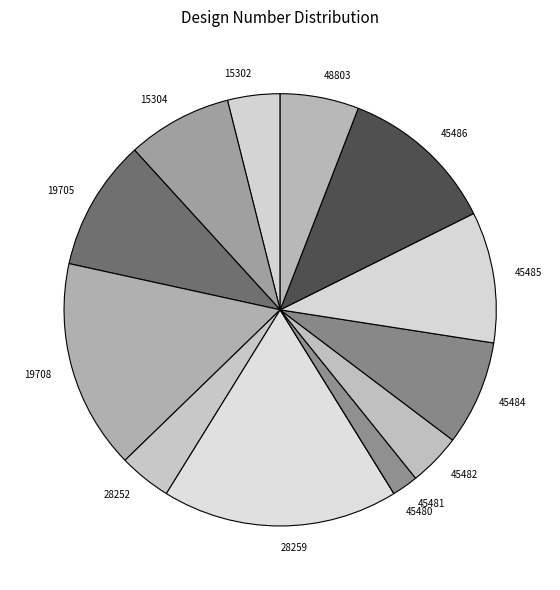

True or false: 45481 accounts for 2% of the total.

True